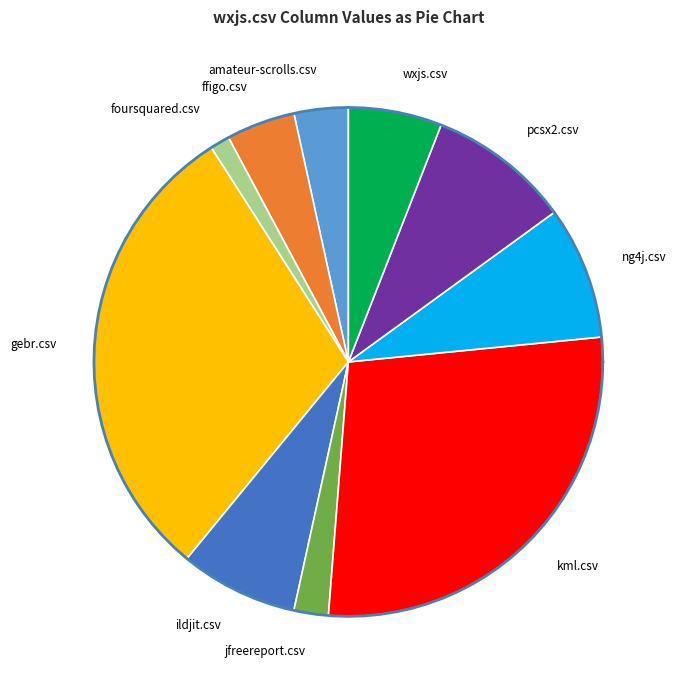

How many slices are in this pie chart?

10